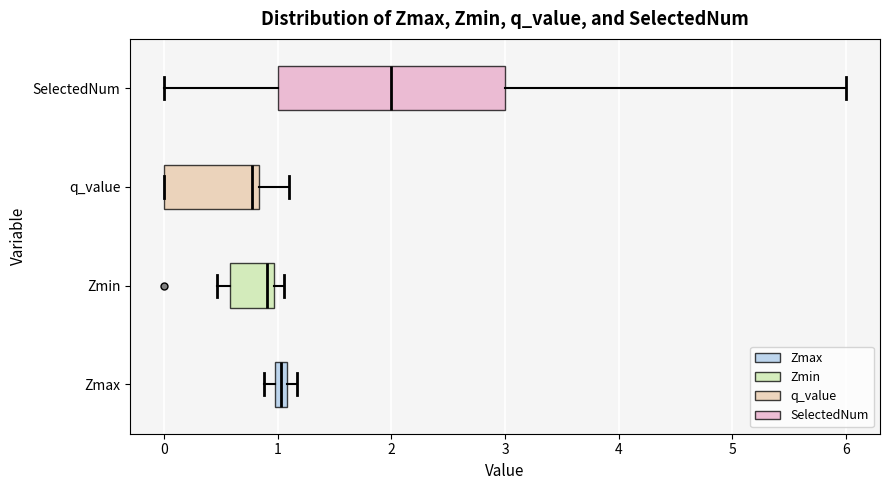

Which box is the widest, from its left edge to its right edge?

SelectedNum